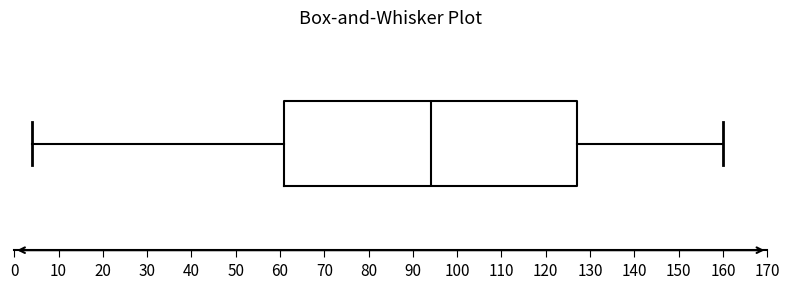

Where is the right edge of the box on the x-axis? The values are not printed on the chart, so give them approximately, as read against the axis.

127